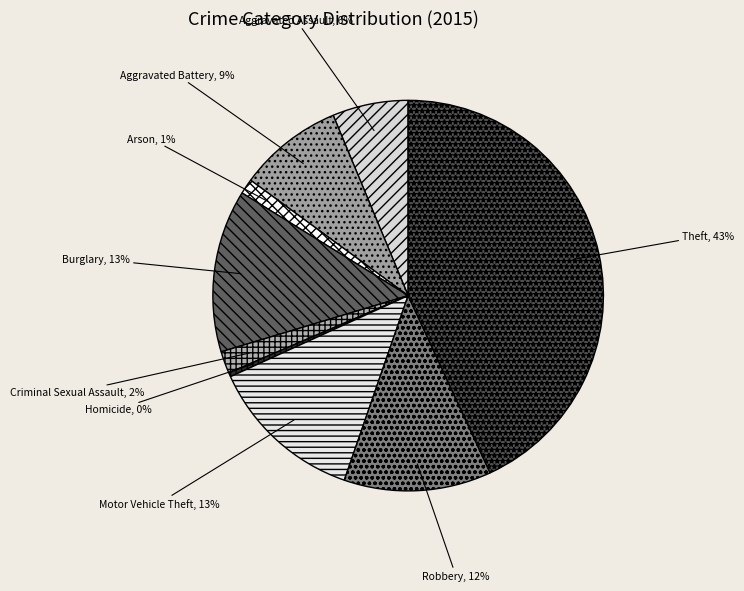

Do Theft and Burglary together represent more than half of the pie?

Yes